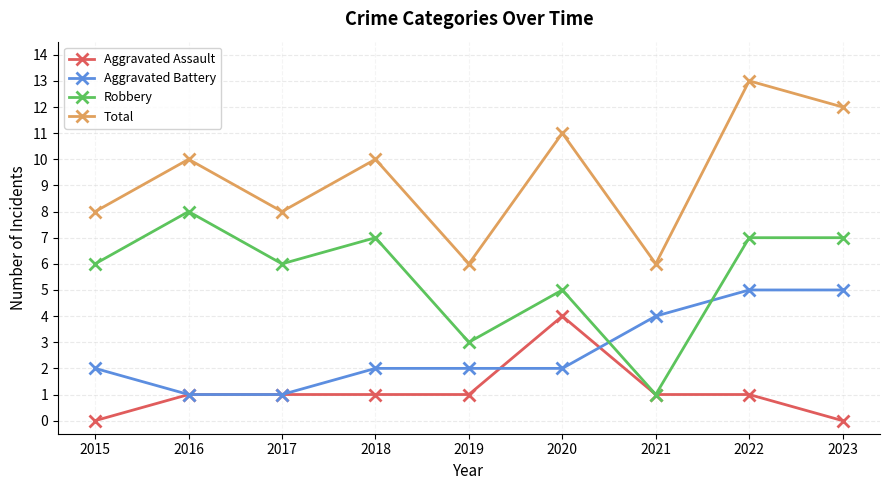

What is the difference between the highest and lowest values at 2020?

9